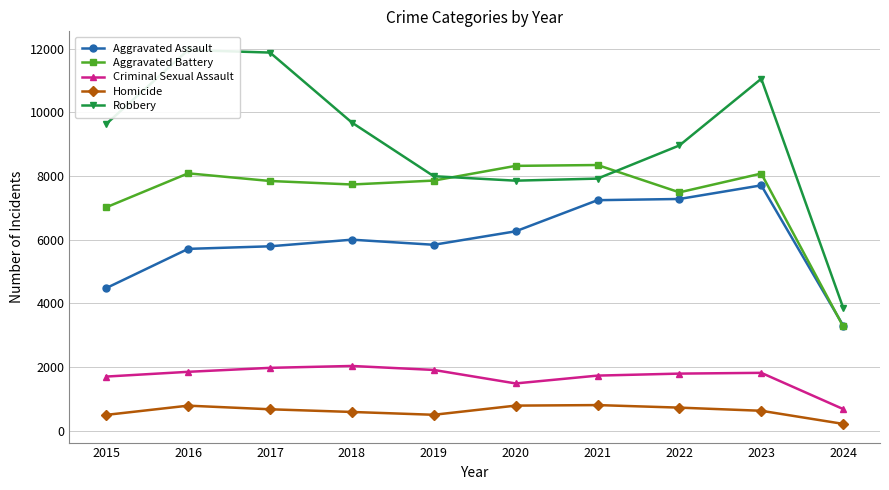

Between 2015 and 2020, which is larger?

2020